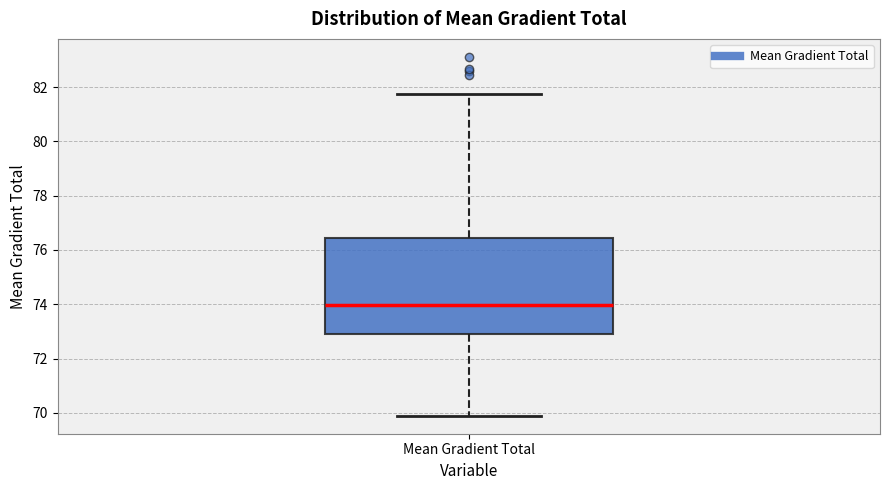

Read this box plot against the y-axis: the position of the median line, the range covered by the box, and the ends of both whiskers. The values are not printed on the chart, so give them approximately, as read against the axis.

median 74.0, box 72.8 to 76.4, whiskers 69.8 to 81.8